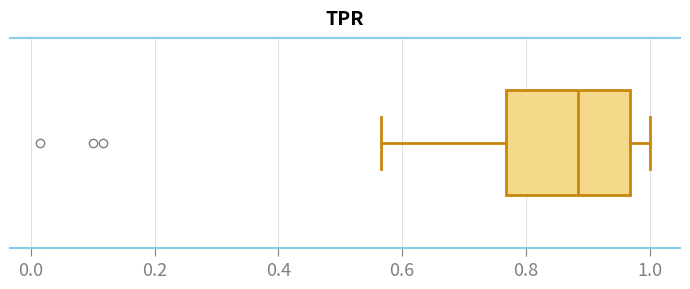

Read this box plot against the x-axis: the position of the median line, the range covered by the box, and the ends of both whiskers. The values are not printed on the chart, so give them approximately, as read against the axis.

median 0.88, box 0.76 to 0.96, whiskers 0.56 to 1.00